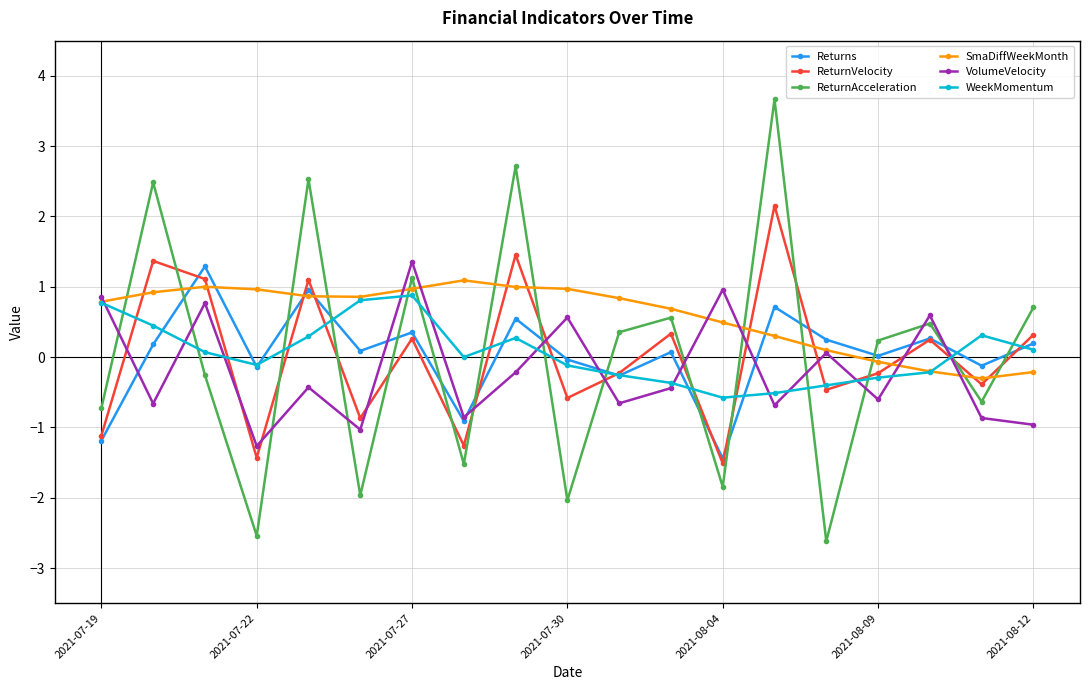

True or false: ReturnAcceleration and WeekMomentum cross at least once.

True